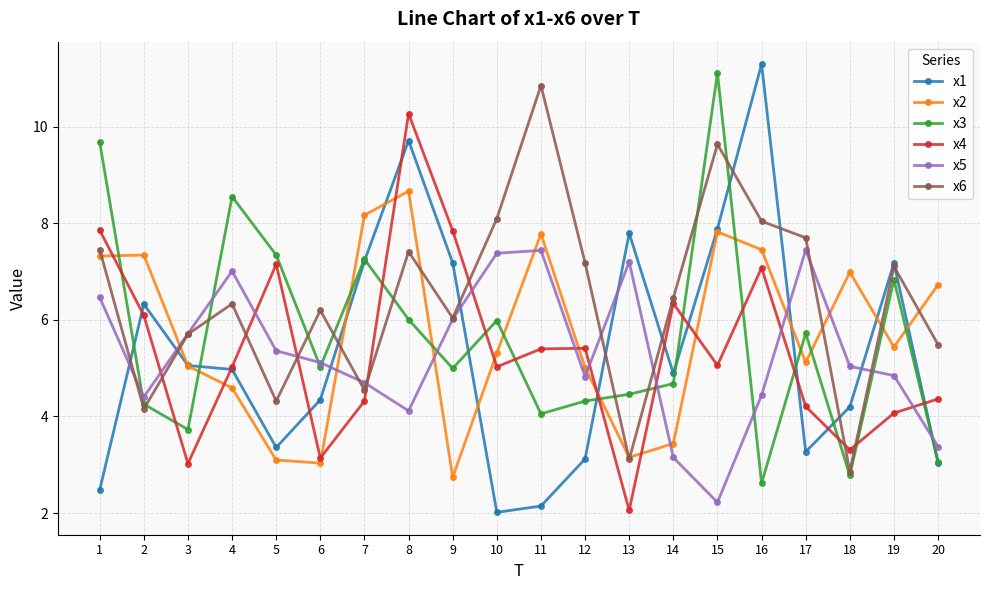

Between 5 and 11, which series saw the biggest shift?

x6